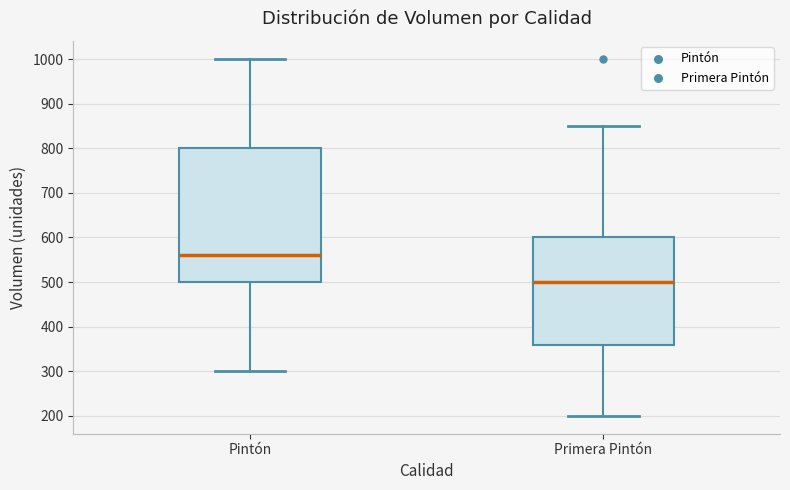

Reading left to right, read every box against the y-axis: the position of its median line, the range the box covers, and the ends of its whiskers. The values are not printed on the chart, so give them approximately, as read against the axis.

Pintón: median 560, box 500 to 800, whiskers 300 to 1000
Primera Pintón: median 500, box 360 to 600, whiskers 200 to 850